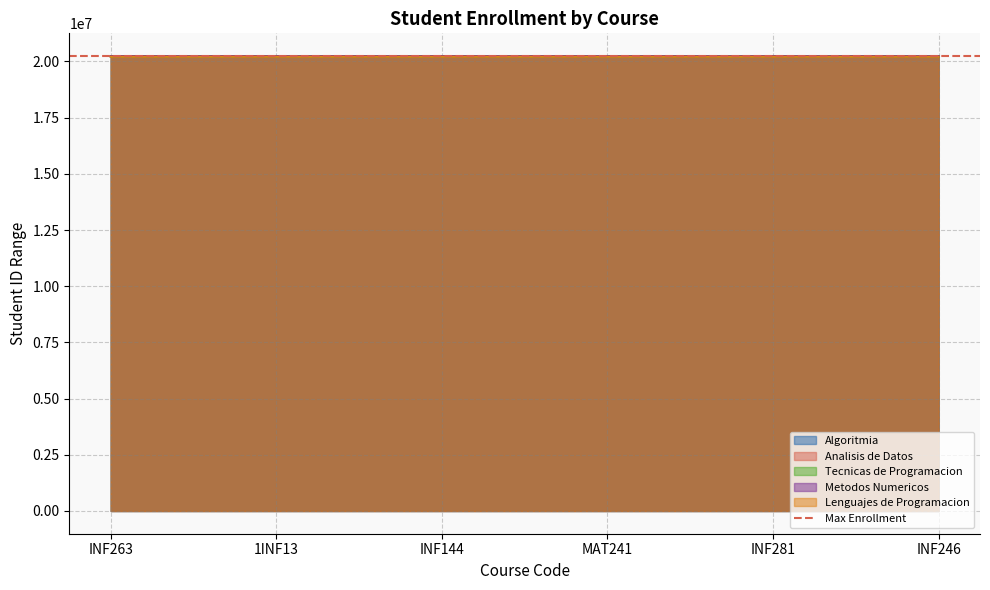

The Analisis de Datos series shows 20233249.3 at INF263. True or false?

True